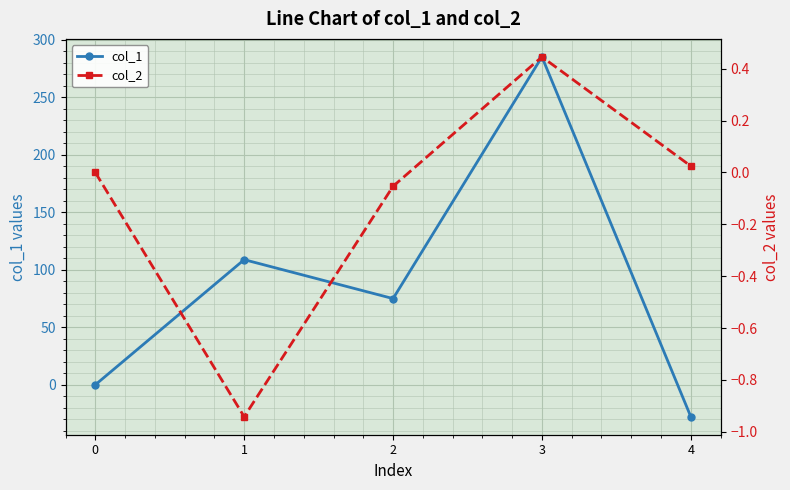

What is the maximum value shown in the chart?

285.1